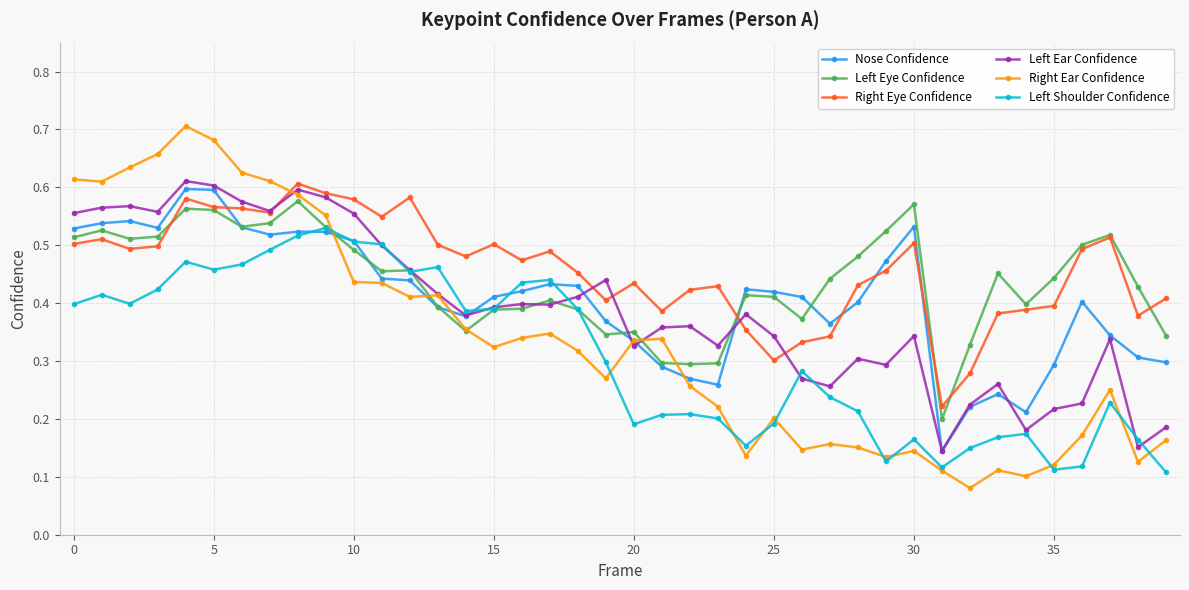

What are all the series names shown in the legend?

Nose Confidence, Left Eye Confidence, Right Eye Confidence, Left Ear Confidence, Right Ear Confidence, Left Shoulder Confidence